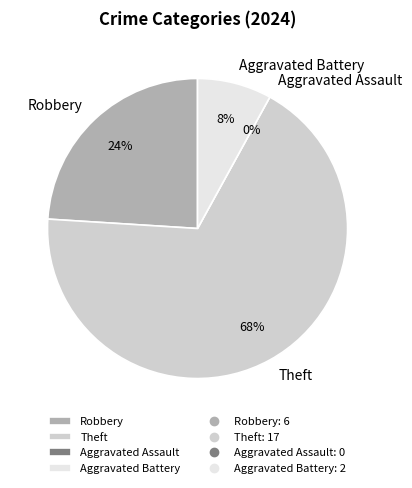

What percentage is the Aggravated Battery slice, to the nearest percent?

8%